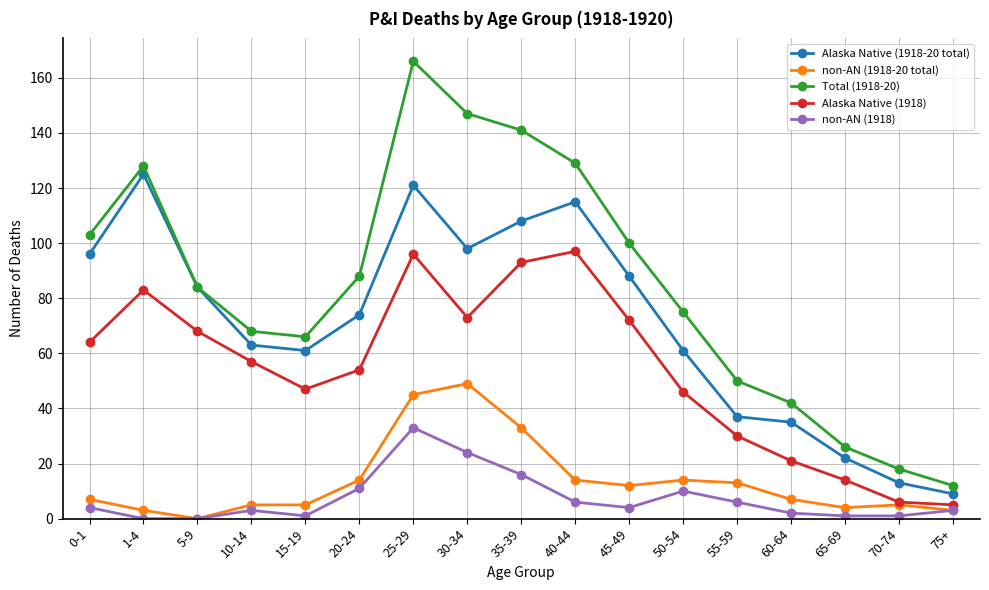

The value of Alaska Native (1918-20 total) at 75+ is 15. True or false?

False